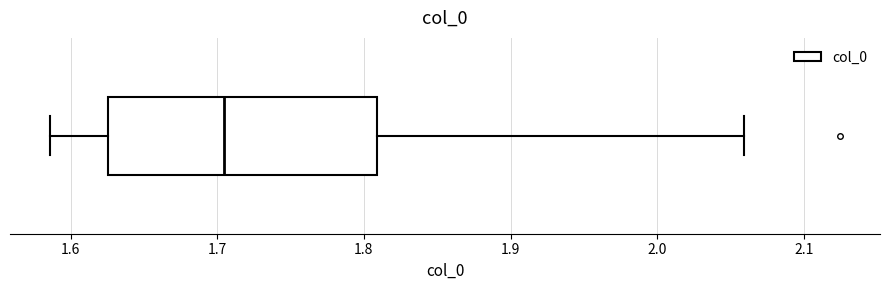

Where does the left whisker of the box end on the x-axis? The values are not printed on the chart, so give them approximately, as read against the axis.

1.59